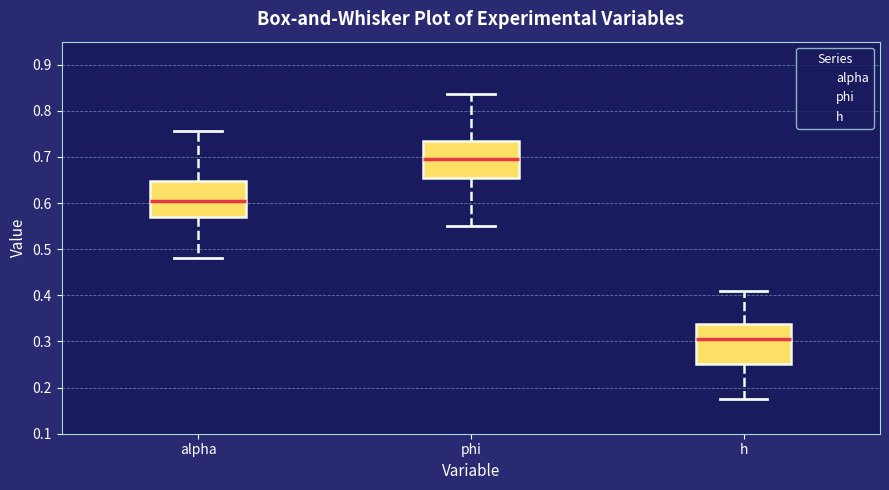

Where is the lower edge of the box for h on the y-axis? The values are not printed on the chart, so give them approximately, as read against the axis.

0.25